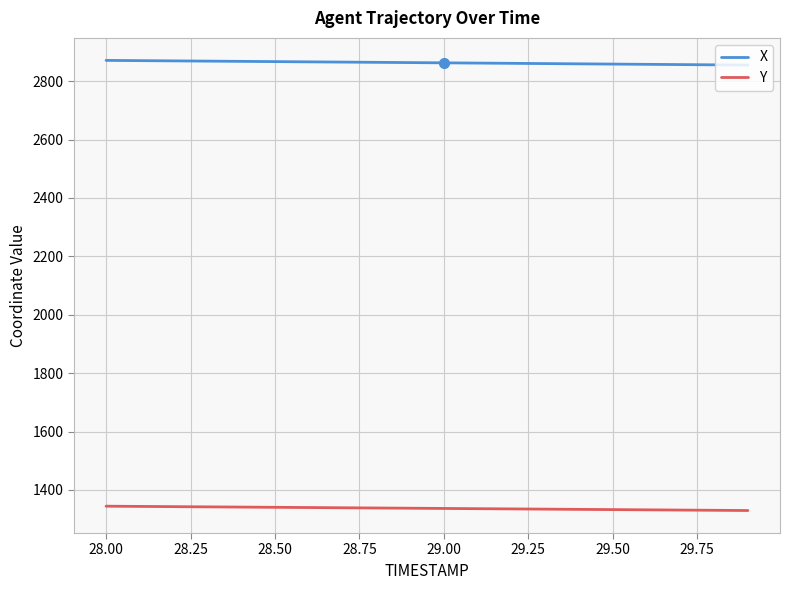

What is the maximum value shown in the chart?

2871.1